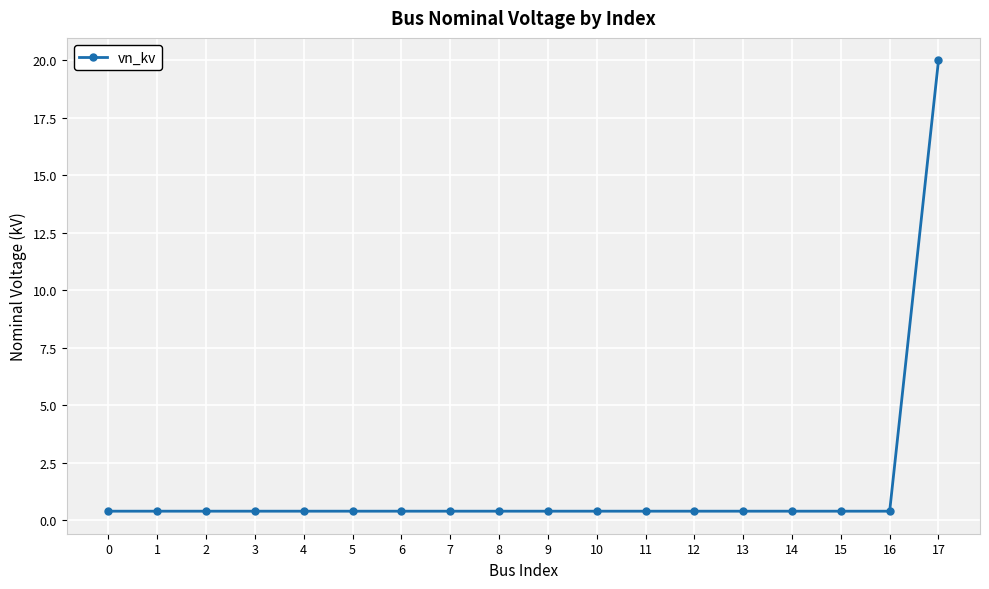

What is the difference between the maximum and second lowest values?

19.6